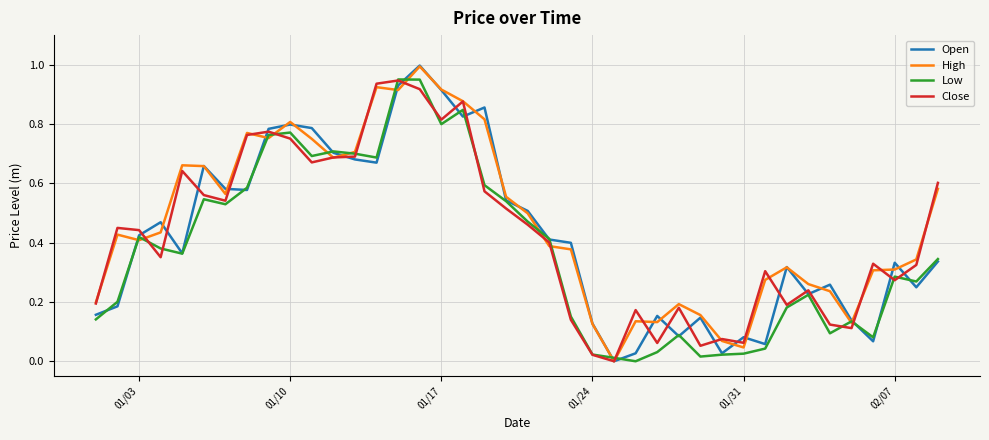

What are all the series names shown in the legend?

Open, High, Low, Close